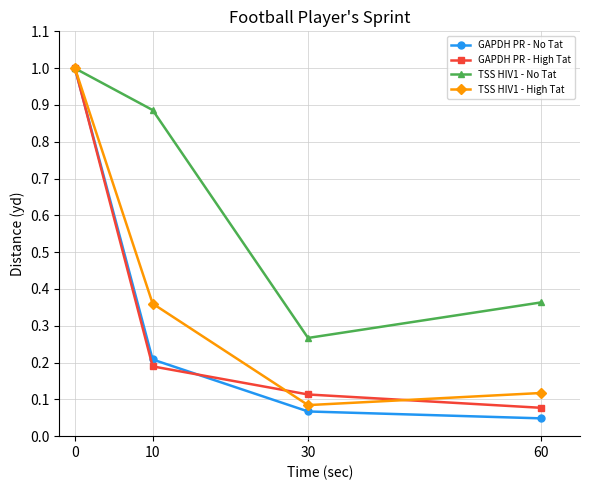

At which label is GAPDH PR - High Tat closest to 0?

60